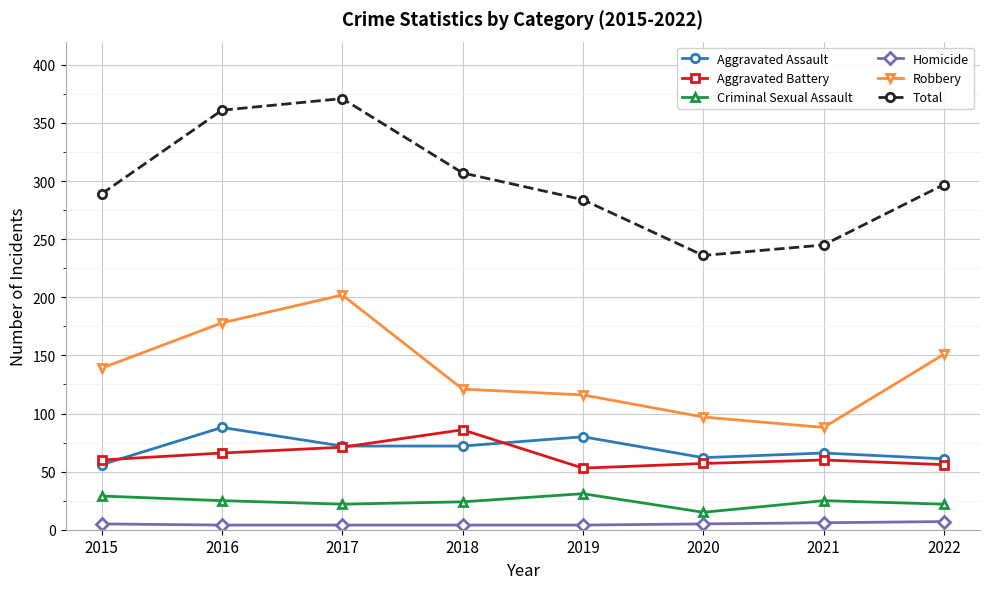

How many categories are shown in the chart?

8